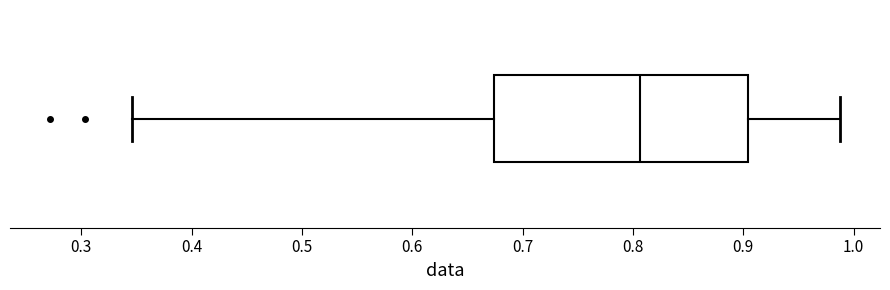

Read this box plot against the x-axis: the position of the median line, the range covered by the box, and the ends of both whiskers. The values are not printed on the chart, so give them approximately, as read against the axis.

median 0.81, box 0.67 to 0.90, whiskers 0.35 to 0.99